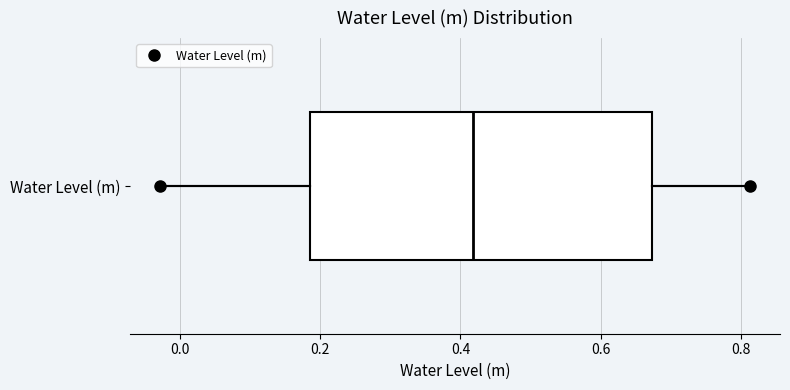

Read this box plot against the x-axis: the position of the median line, the range covered by the box, and the ends of both whiskers. The values are not printed on the chart, so give them approximately, as read against the axis.

median 0.42, box 0.18 to 0.68, whiskers -0.02 to 0.82